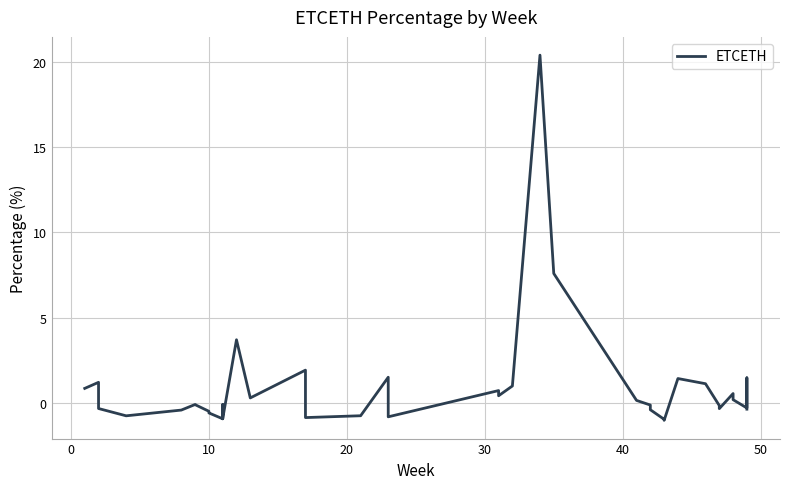

How many data points are less than 0?

22